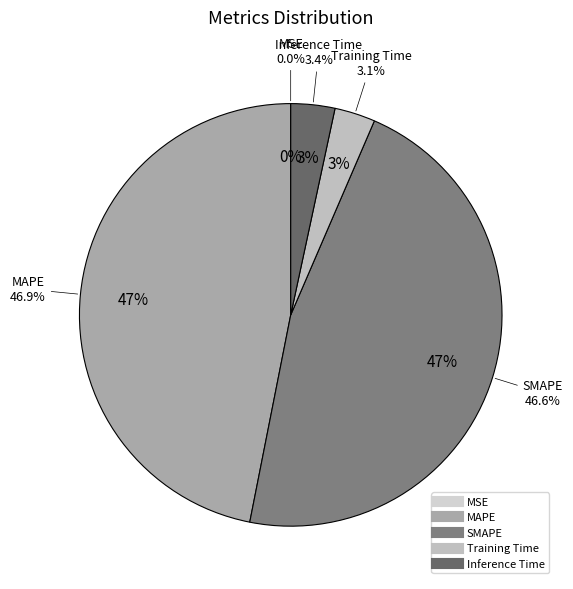

What is the change in value from MSE to Training Time?

+0.1